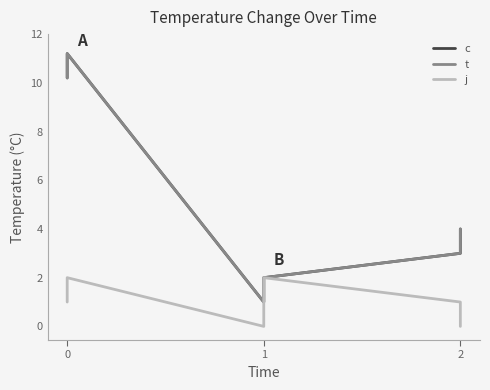

True or false: t and c intersect in this chart.

False